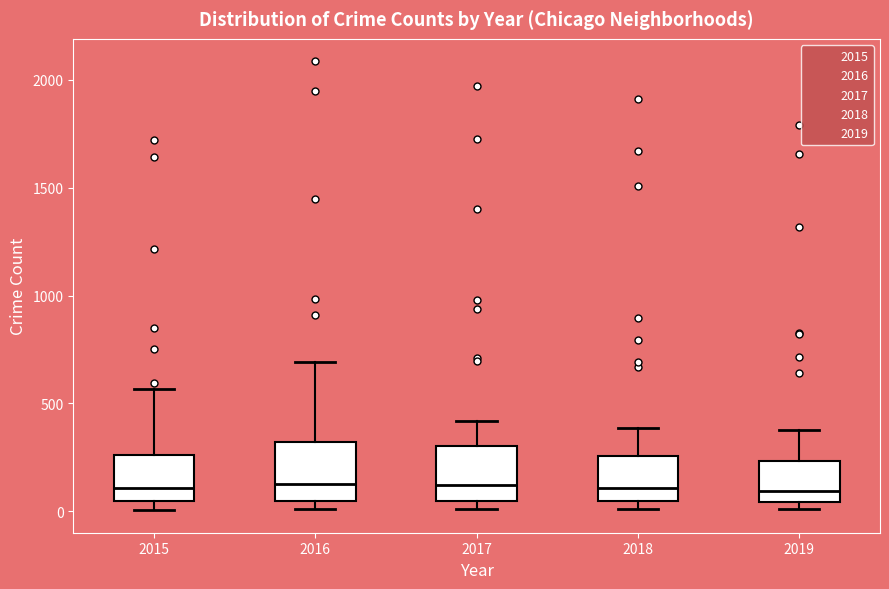

Where does the median line of the box at x = 2018 sit on the y-axis? The values are not printed on the chart, so give them approximately, as read against the axis.

100